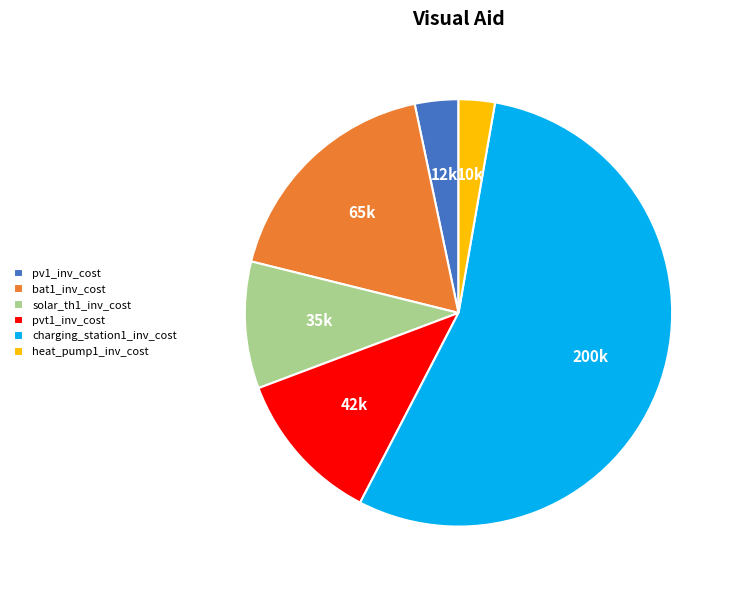

Rank the categories by value from lowest to highest.

heat_pump1_inv_cost, pv1_inv_cost, solar_th1_inv_cost, pvt1_inv_cost, bat1_inv_cost, charging_station1_inv_cost